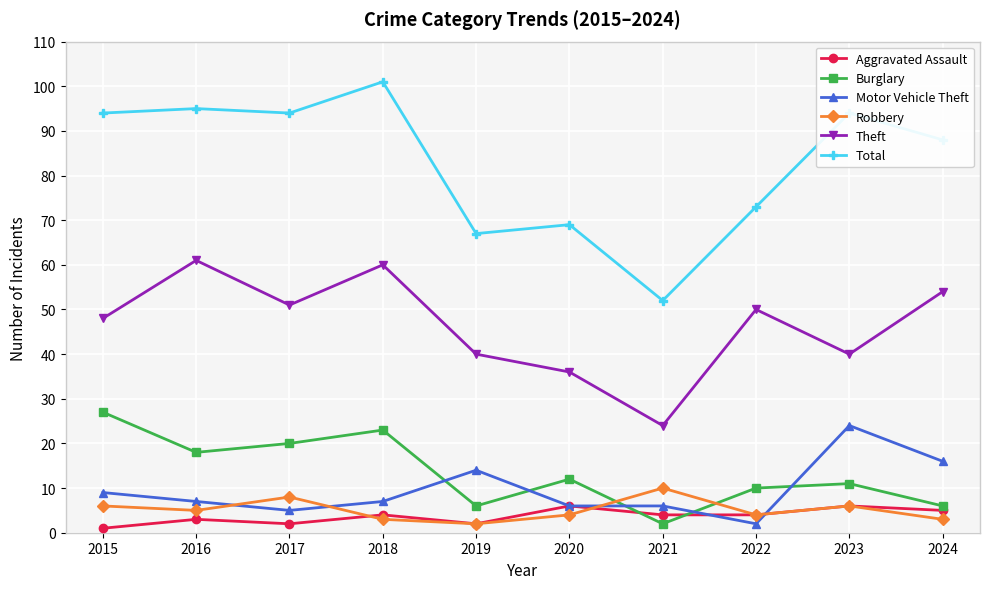

What is the spread (max minus min) of values at 2024?

85